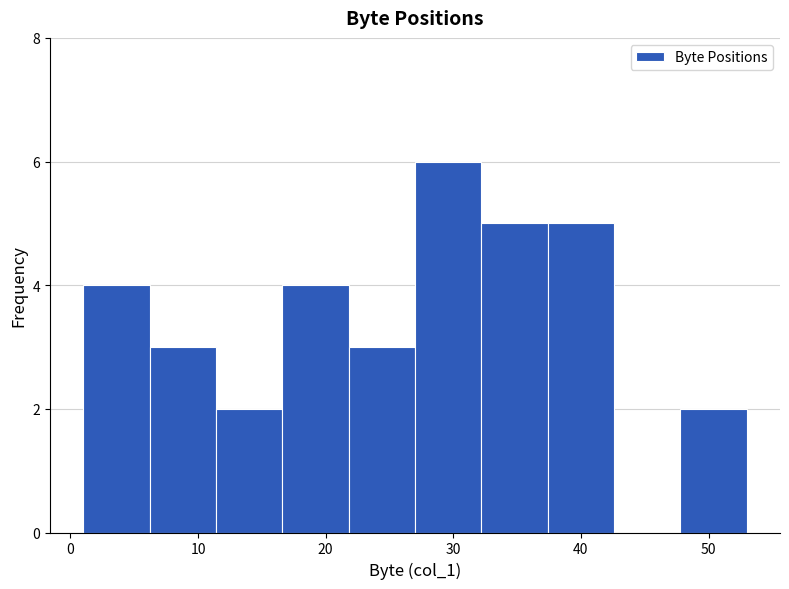

Reading left to right, transcribe this chart: for each bar, give the range it covers on the x-axis and its height. Neither the bar edges nor the heights are printed on the chart, so give them approximately, as read against the axes.

1.0 to 6.2: 4
6.2 to 11.4: 3
11.4 to 16.6: 2
16.6 to 21.8: 4
21.8 to 27.0: 3
27.0 to 32.2: 6
32.2 to 37.4: 5
37.4 to 42.6: 5
42.6 to 47.8: 0
47.8 to 53.0: 2